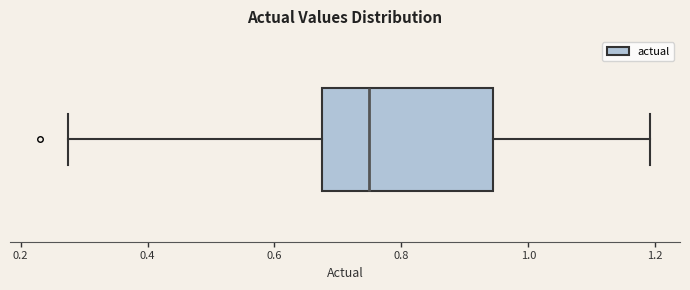

Transcribe this box plot: give where the median line is, the range the box spans, and where the two whiskers end, as read against the x-axis. The values are not printed on the chart, so give them approximately, as read against the axis.

median 0.74, box 0.68 to 0.94, whiskers 0.28 to 1.20